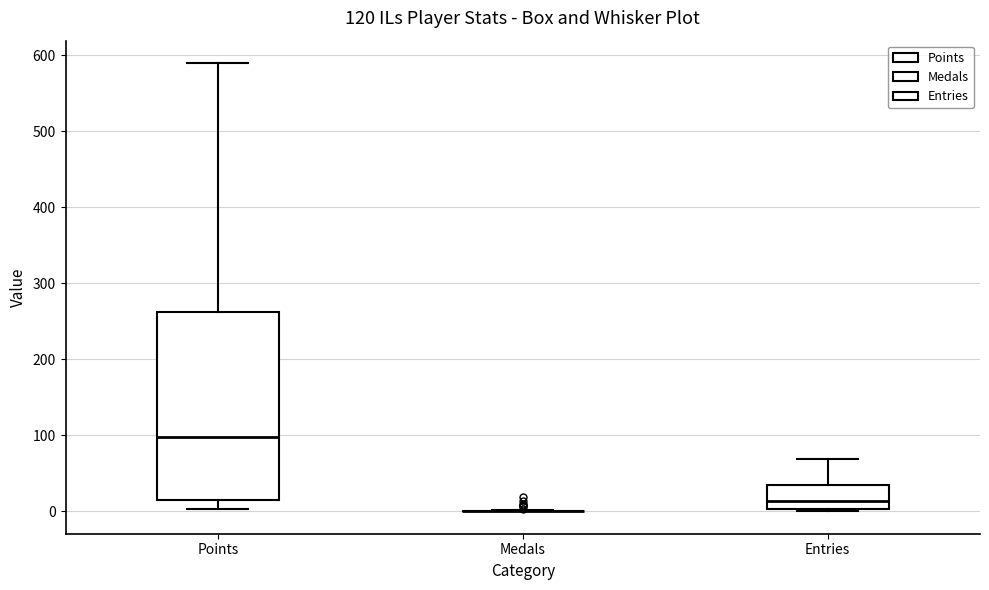

Which box is the tallest, from its lower edge to its upper edge?

Points